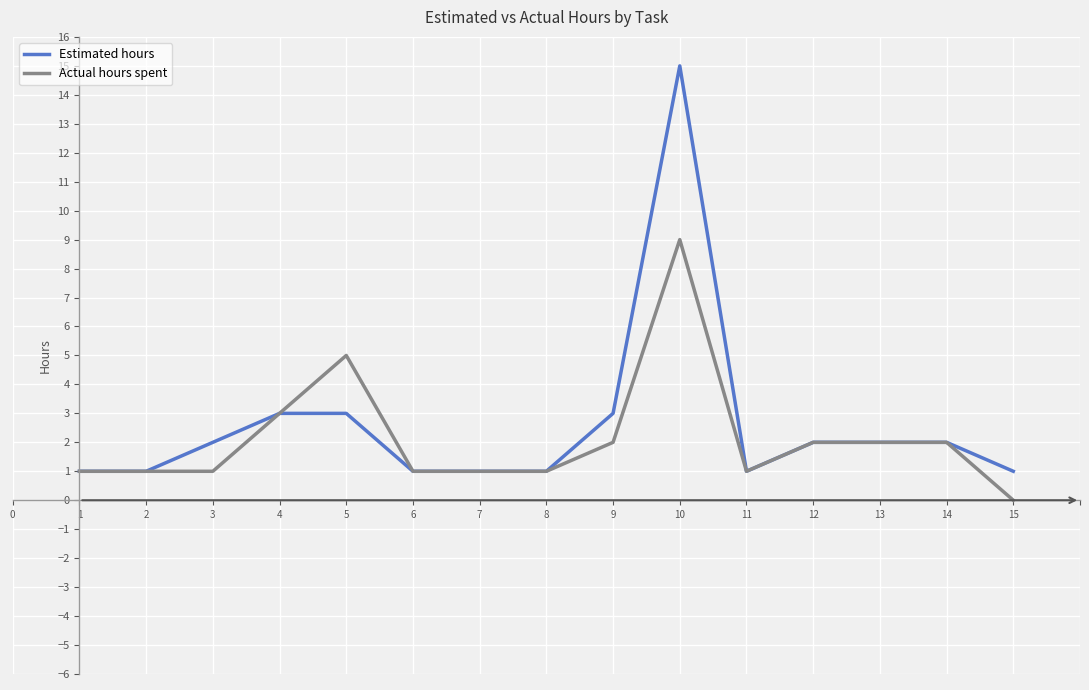

Is the value of Actual hours spent at 10 greater than the value of Estimated hours at 7?

Yes